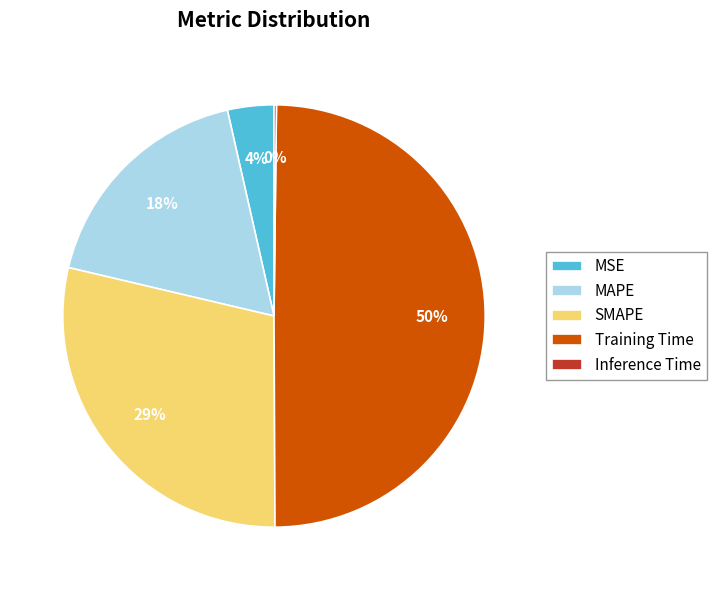

The Training Time slice represents 50% of the pie. True or false?

True